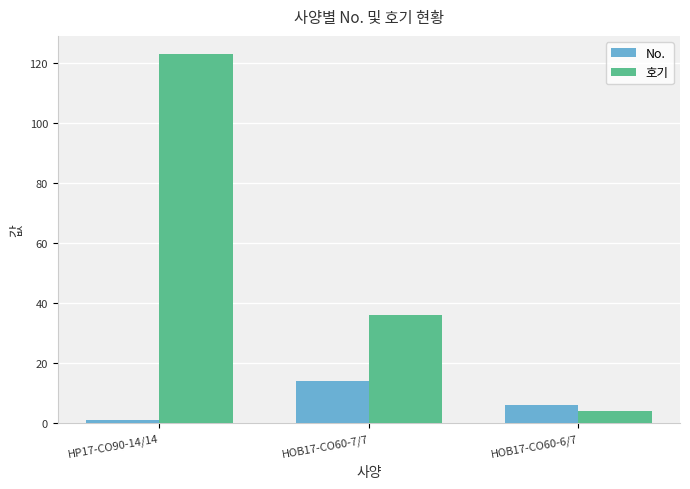

How many bars are there in each group?

2